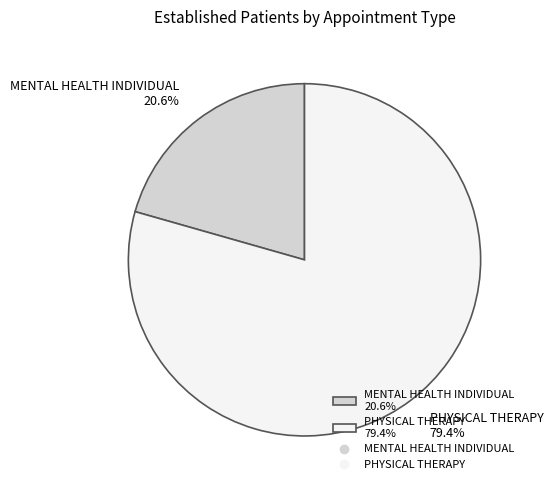

Which slice represents more than half of the pie?

PHYSICAL THERAPY